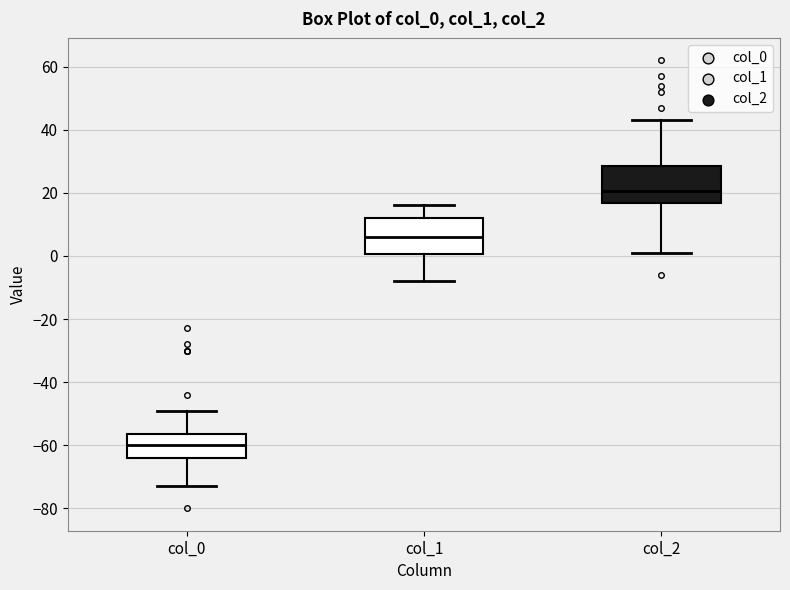

Reading left to right, transcribe this box plot: for each box, give where its median line is, the range the box spans, and where its two whiskers end, as read against the y-axis. The values are not printed on the chart, so give them approximately, as read against the axis.

col_0: median -60, box -64 to -56, whiskers -72 to -48
col_1: median 6, box 0 to 12, whiskers -8 to 16
col_2: median 20, box 16 to 28, whiskers 2 to 44